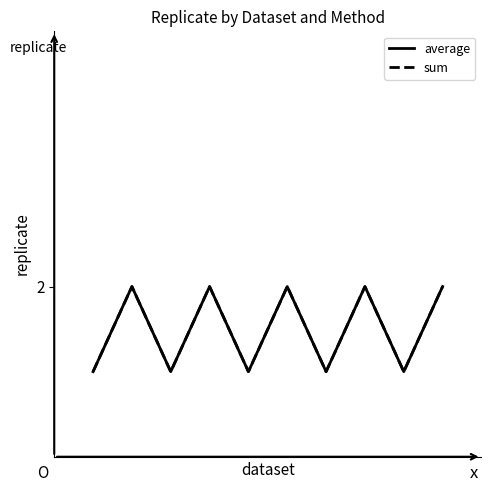

What is the value of the sum point at the 10th from the left?

2